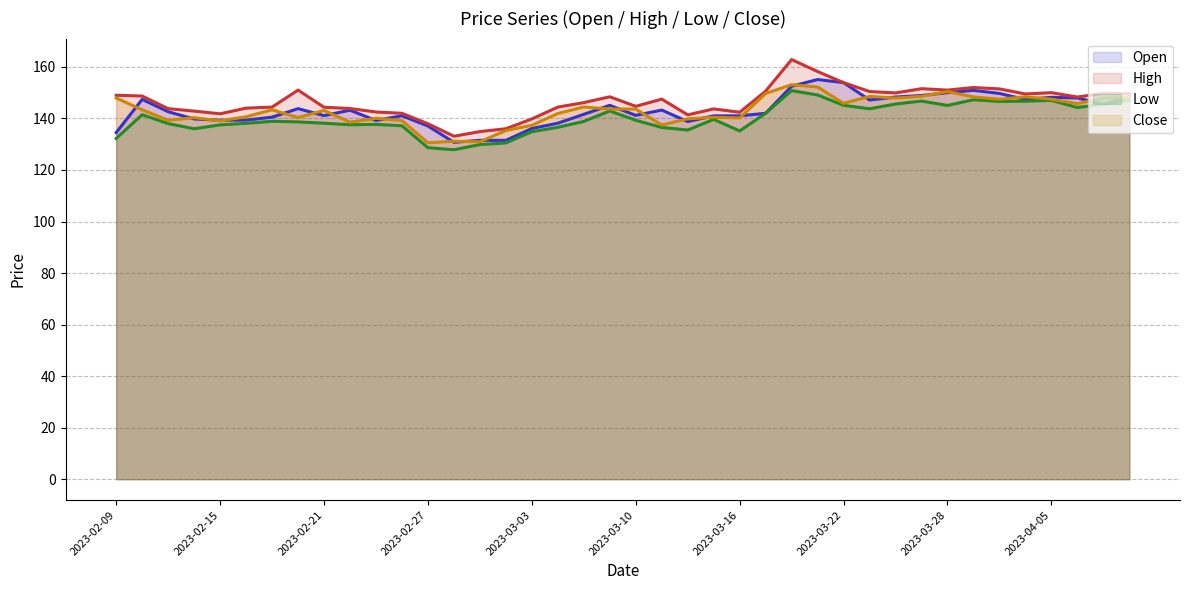

Which series changed the most between 2023-02-17 and 2023-03-21?

Open